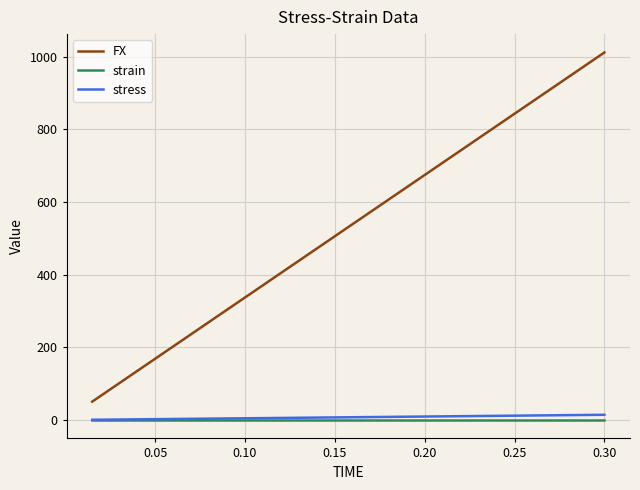

True or false: FX and stress intersect in this chart.

False